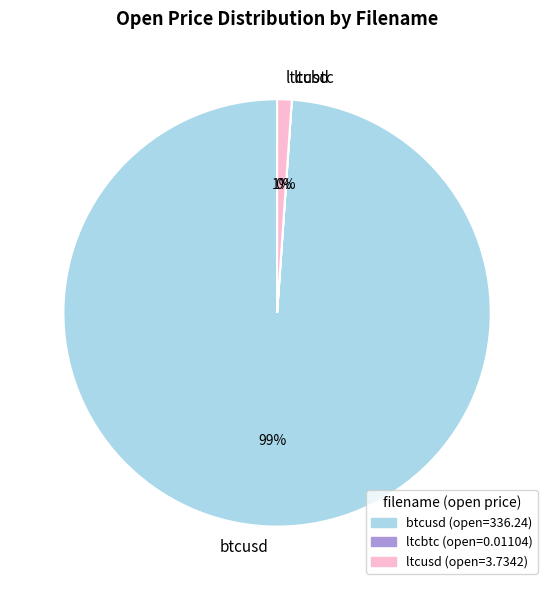

Do btcusd and ltcusd together represent more than half of the pie?

Yes